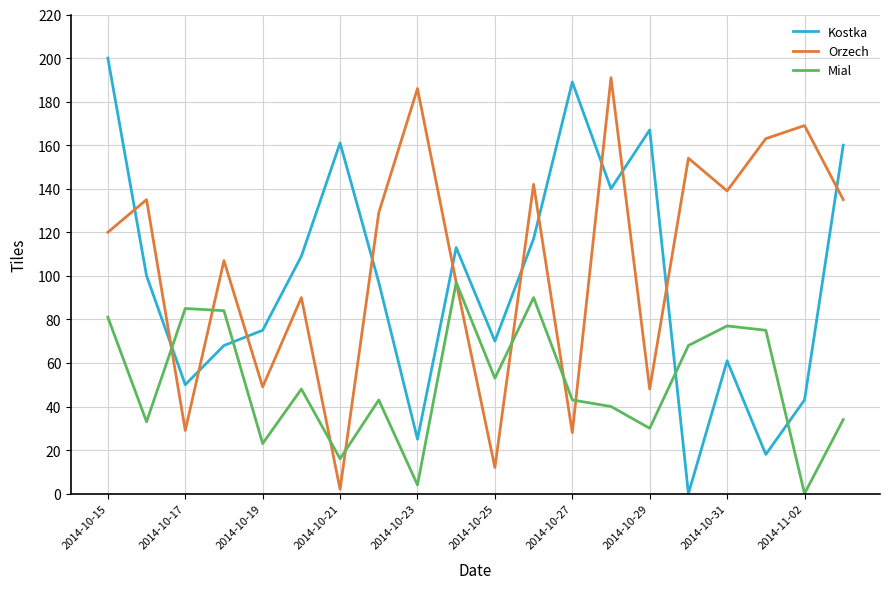

List the series in order of their peak value, highest first.

Kostka, Orzech, Mial